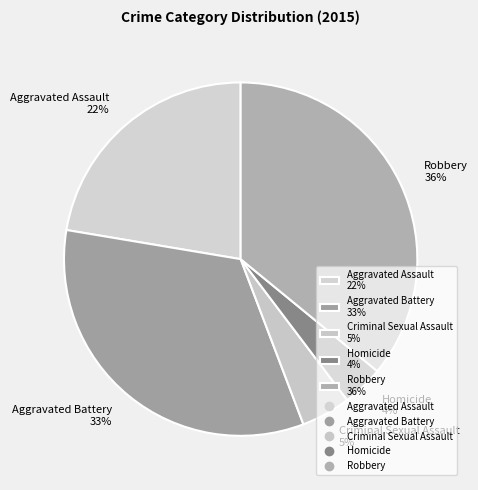

Which slice is the largest?

Robbery